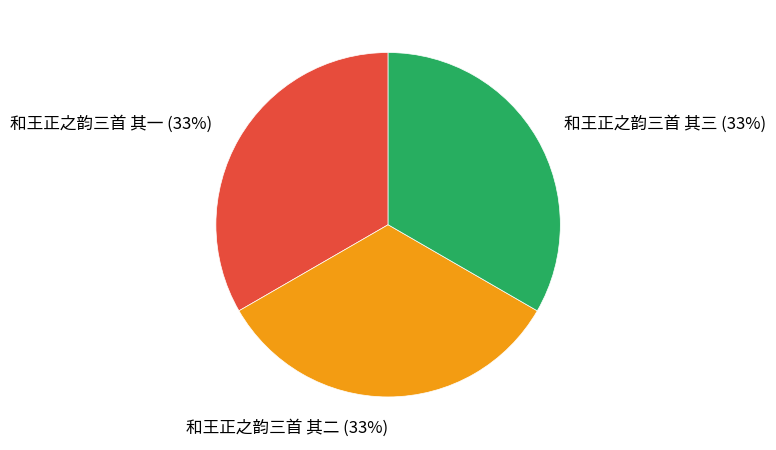

What is the ratio of the value at 和王正之韵三首 其二 to the value at 和王正之韵三首 其三?

1.0